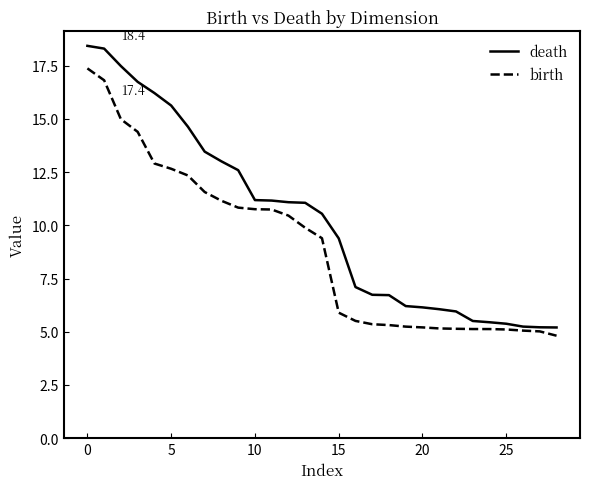

Rank the series by their maximum value, from lowest to highest.

birth, death